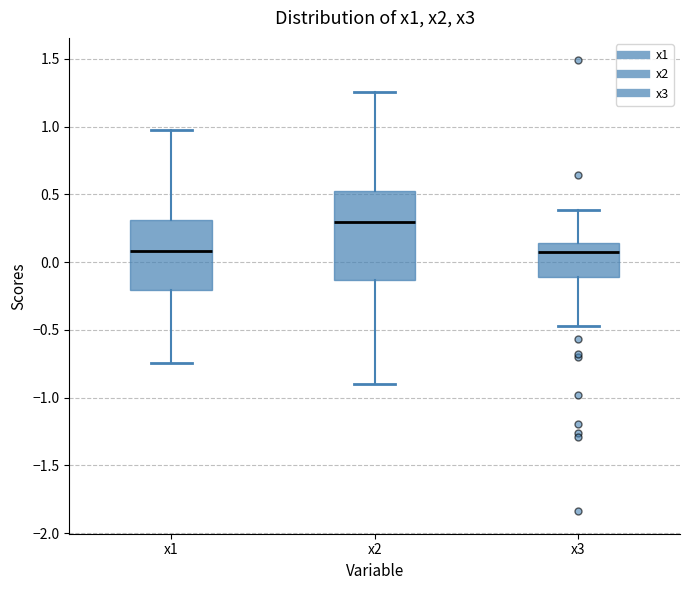

Reading left to right, read every box against the y-axis: the position of its median line, the range the box covers, and the ends of its whiskers. The values are not printed on the chart, so give them approximately, as read against the axis.

x1: median 0.10, box -0.20 to 0.30, whiskers -0.75 to 1.00
x2: median 0.30, box -0.15 to 0.55, whiskers -0.90 to 1.25
x3: median 0.05, box -0.10 to 0.15, whiskers -0.45 to 0.40